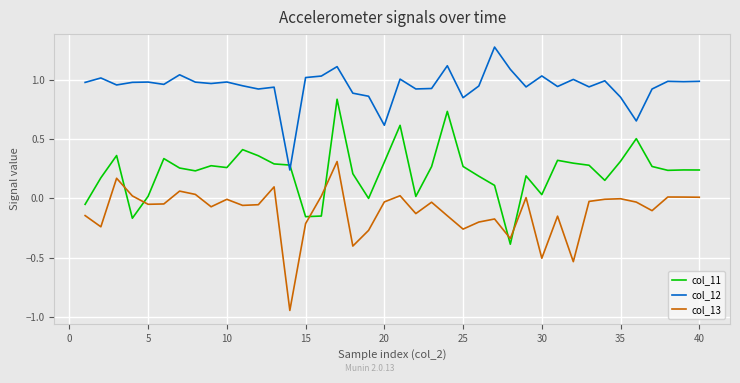

List the series in order of their peak value, highest first.

col_12, col_11, col_13